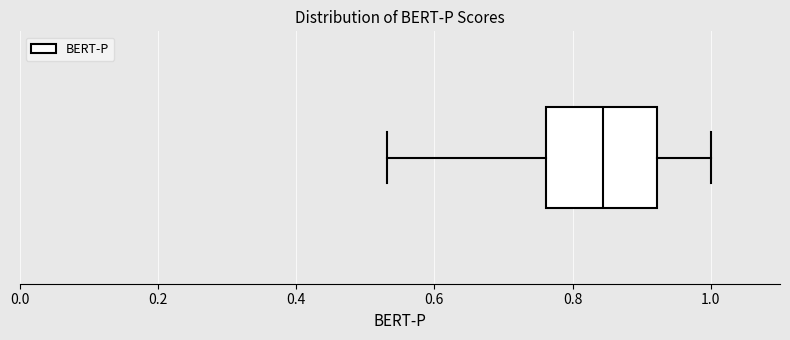

Read this box plot against the x-axis: the position of the median line, the range covered by the box, and the ends of both whiskers. The values are not printed on the chart, so give them approximately, as read against the axis.

median 0.84, box 0.76 to 0.92, whiskers 0.54 to 1.00